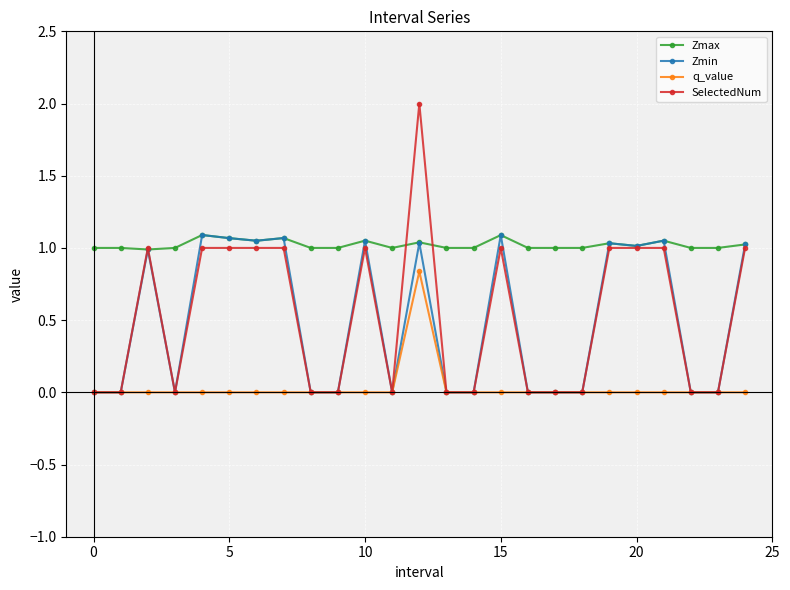

True or false: q_value has more than 0 points higher than both neighbors.

True